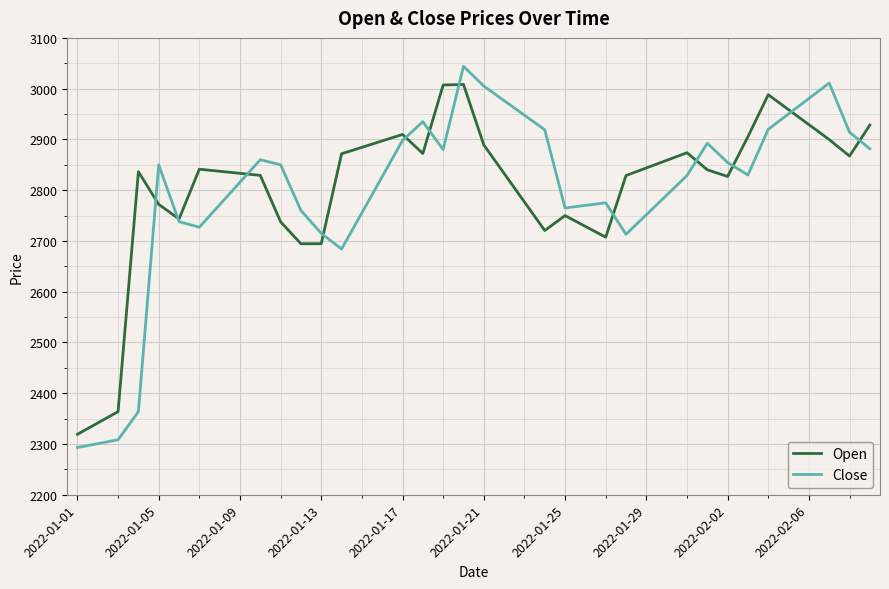

Which series has the widest spread of values?

Close